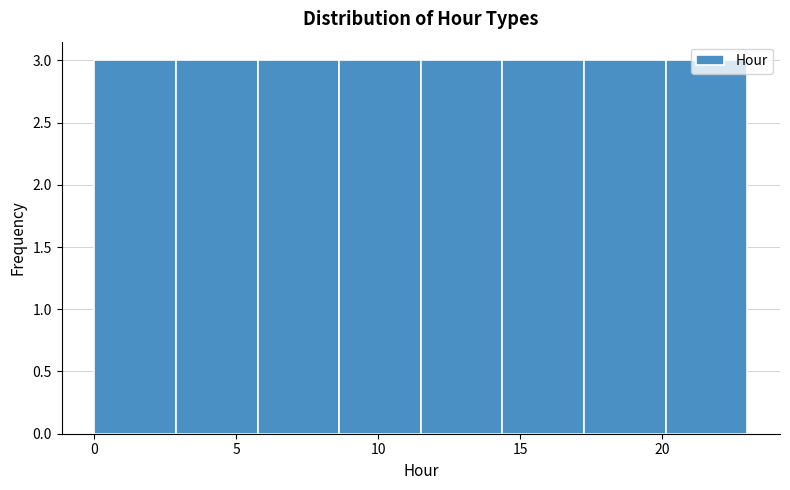

Reading left to right, list every bar in this chart as the range it spans on the x-axis followed by its height. Neither the bar edges nor the heights are printed on the chart, so give them approximately, as read against the axes.

0.0 to 3.0: 3
3.0 to 6.0: 3
6.0 to 8.5: 3
8.5 to 11.5: 3
11.5 to 14.5: 3
14.5 to 17.5: 3
17.5 to 20.0: 3
20.0 to 23.0: 3